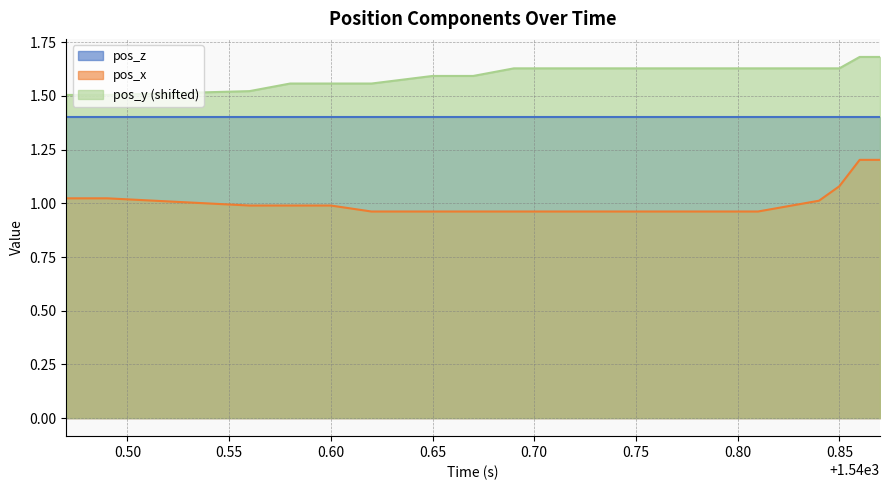

The pos_y series shows 0.9 at 1540.87. True or false?

False